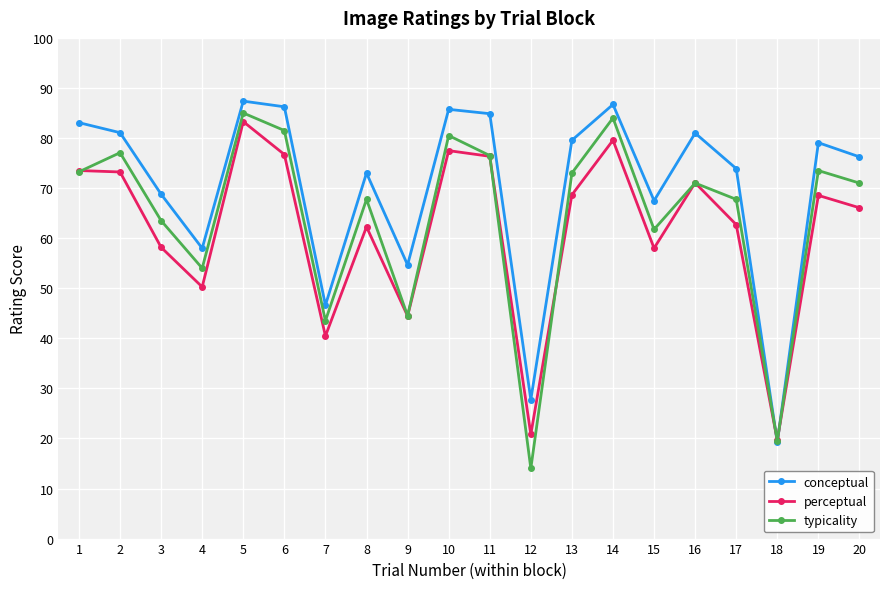

True or false: typicality has a value of 34.9 at 4.

False